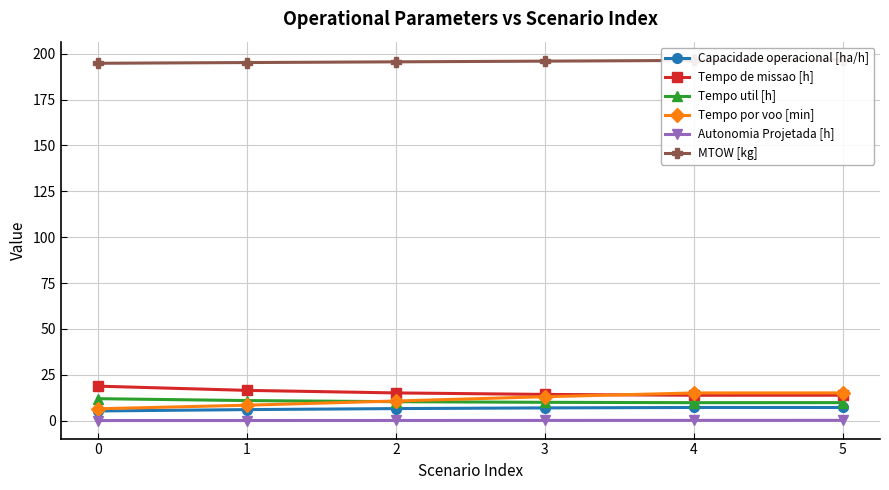

What is the difference between the Autonomia Projetada [h] values at 1 and 4?

0.1